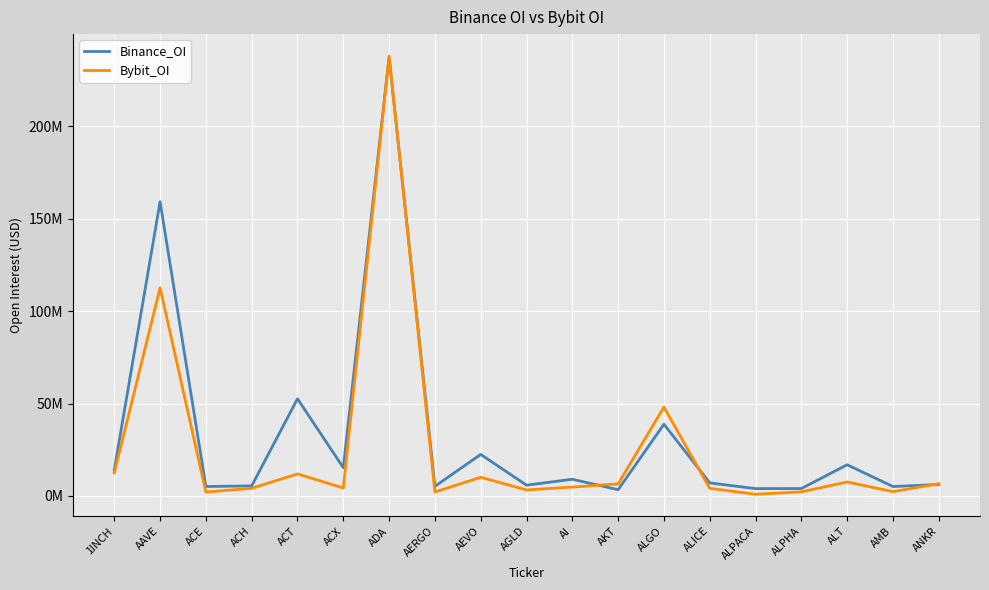

Between which two adjacent categories do Binance_OI and Bybit_OI first intersect?

ACX and ADA